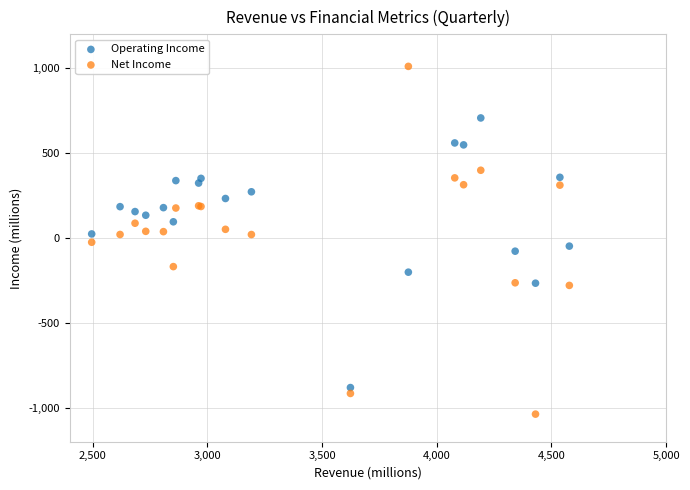

Which series has the widest spread of Y values?

Net Income